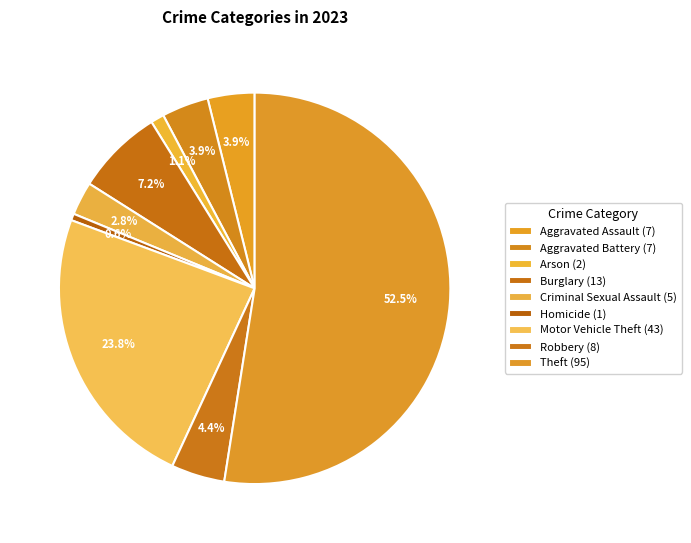

Count the number of slices in the pie.

9